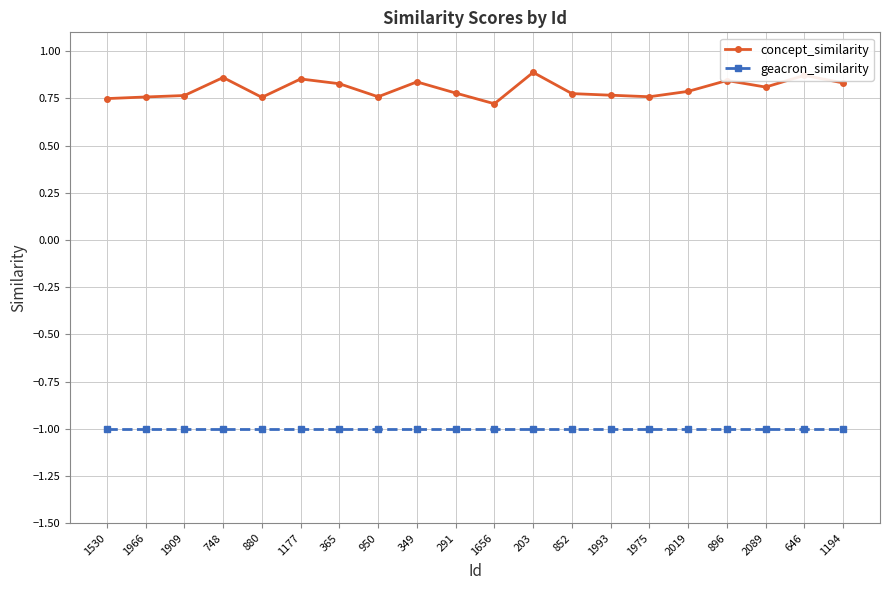

The value of concept_similarity at 646 is 1.5. True or false?

False